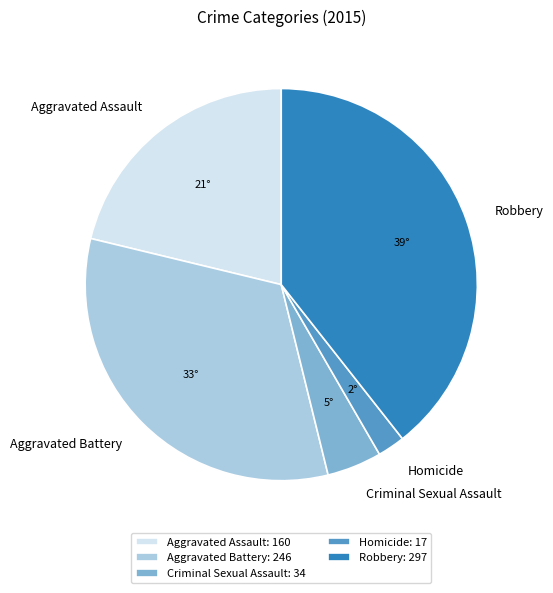

How many segments does this pie chart have?

5